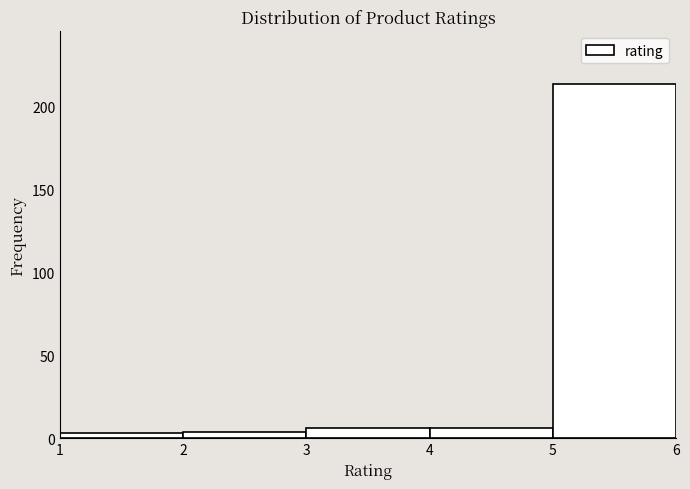

Over which range of the x-axis is the bar tallest?

5 to 6